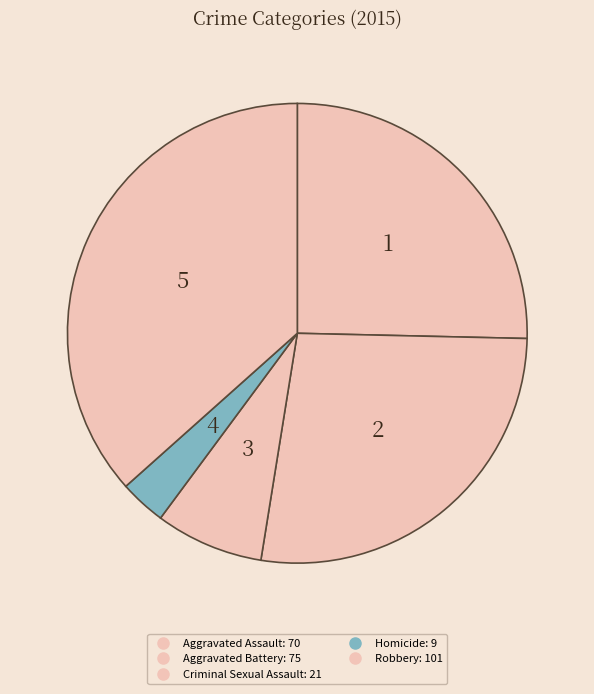

What percentage is the Criminal Sexual Assault slice, to the nearest percent?

8%